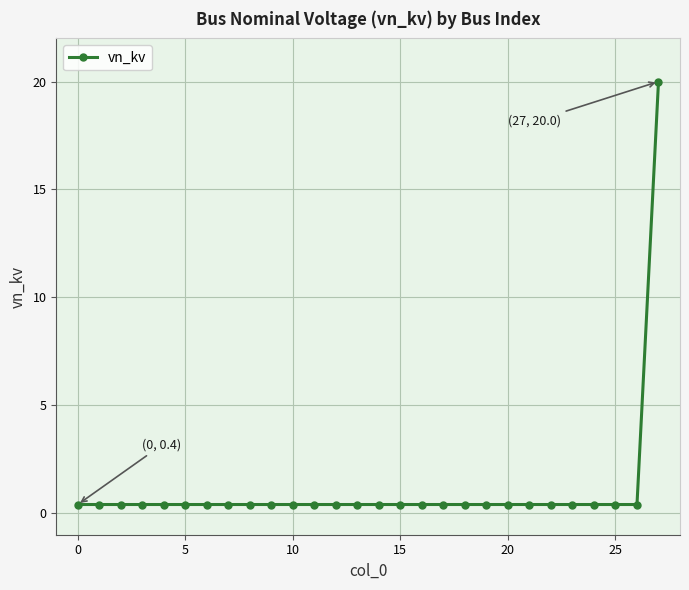

Is this an area chart (filled region under the line)?

No